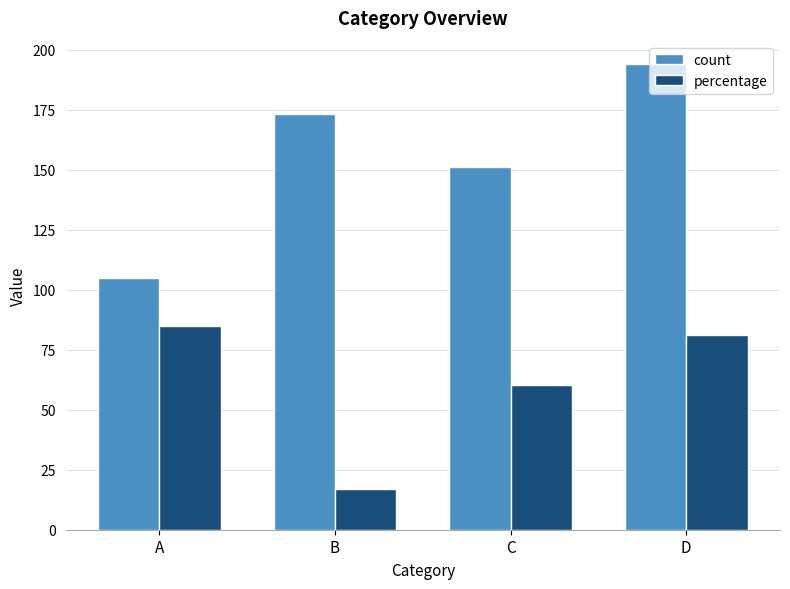

What is the average value of the count series?

155.8